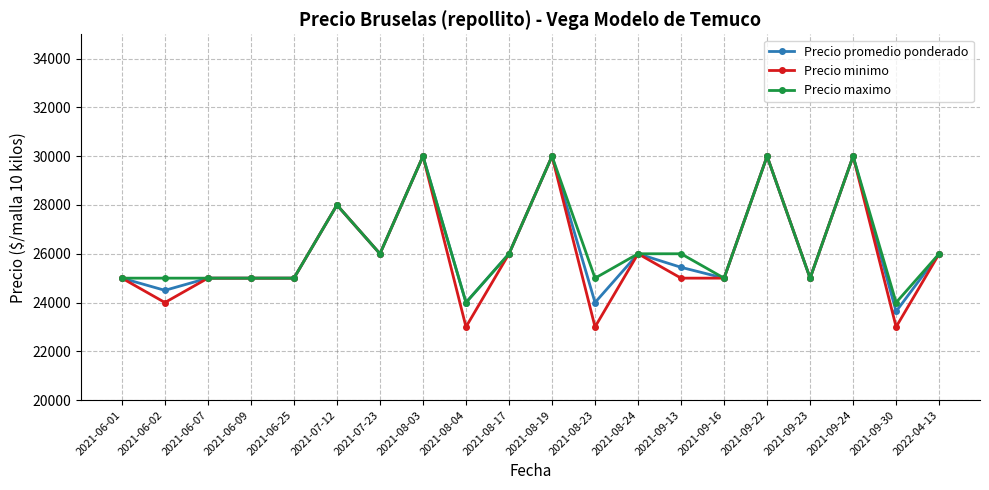

What is the value of the Precio minimo point at the 8th from the left?

30000